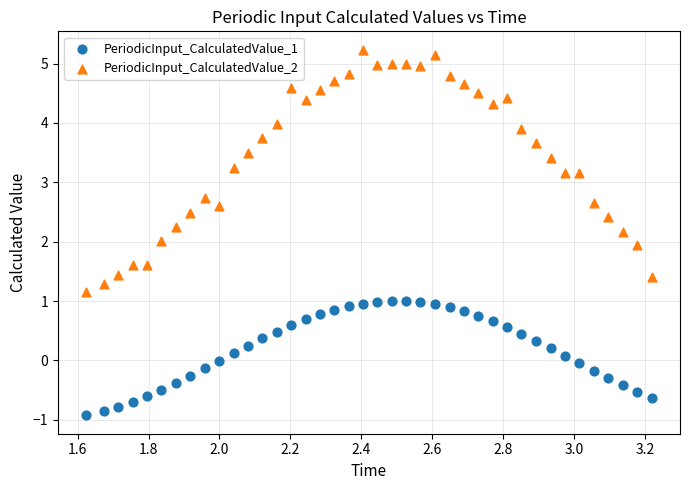

Across all data points, what is the range of Y values (max minus min)?

6.2